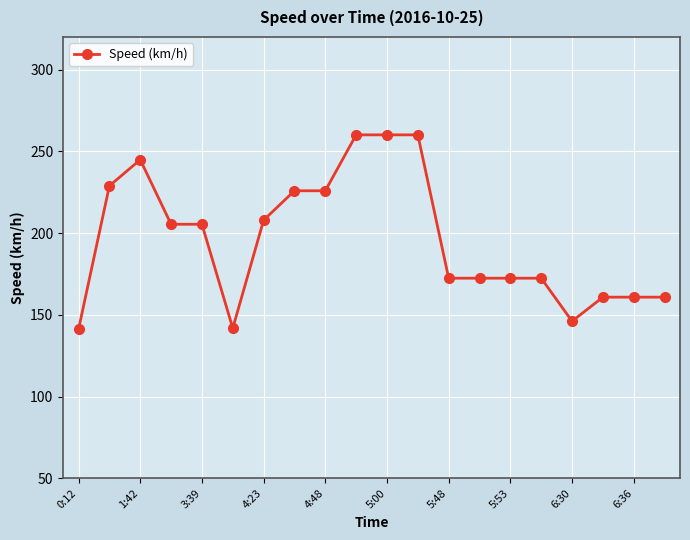

What is the difference between the maximum and minimum values?

118.9